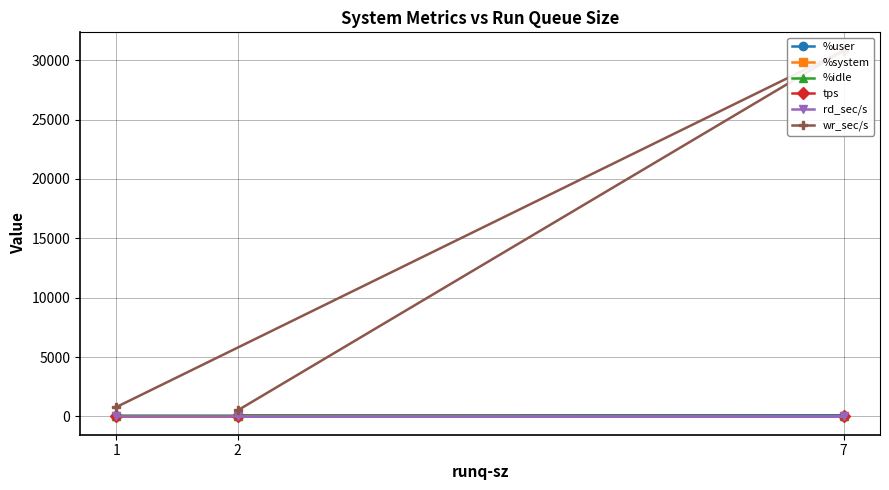

What is the total value across all series at 1?

909.9